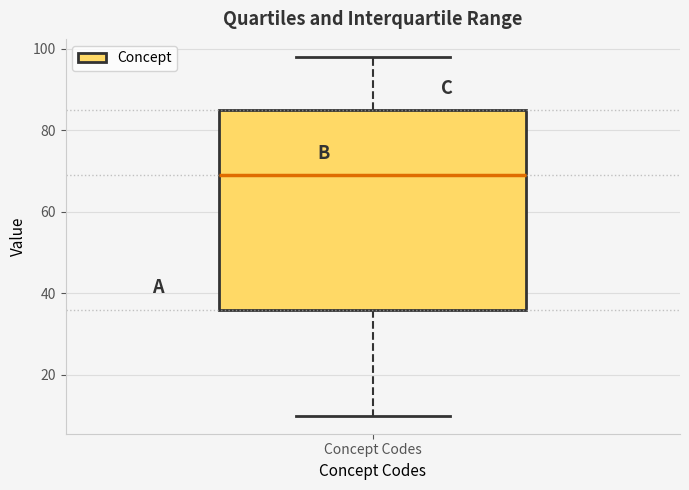

Transcribe this box plot: give where the median line is, the range the box spans, and where the two whiskers end, as read against the y-axis. The values are not printed on the chart, so give them approximately, as read against the axis.

median 70, box 36 to 86, whiskers 10 to 98